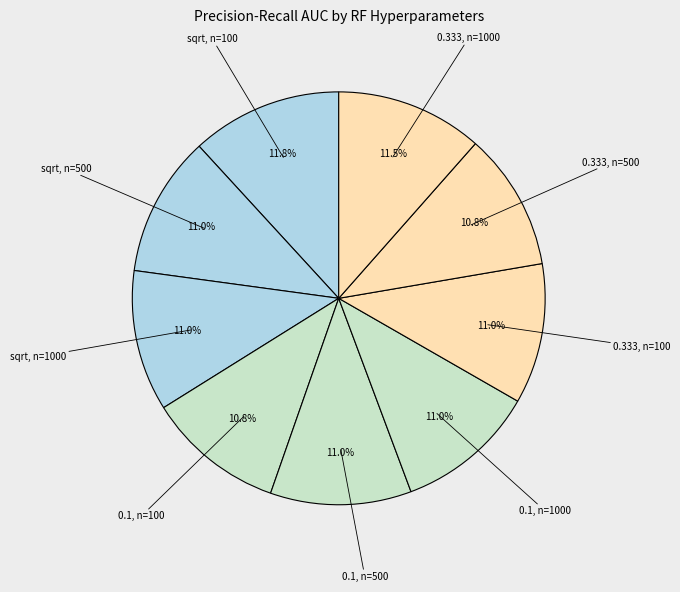

How many segments does this pie chart have?

9